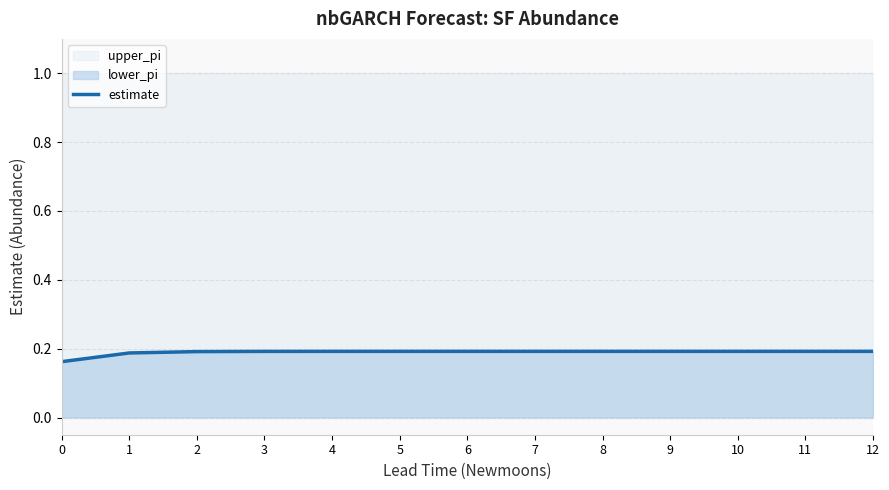

How many lines are shown in the chart?

1